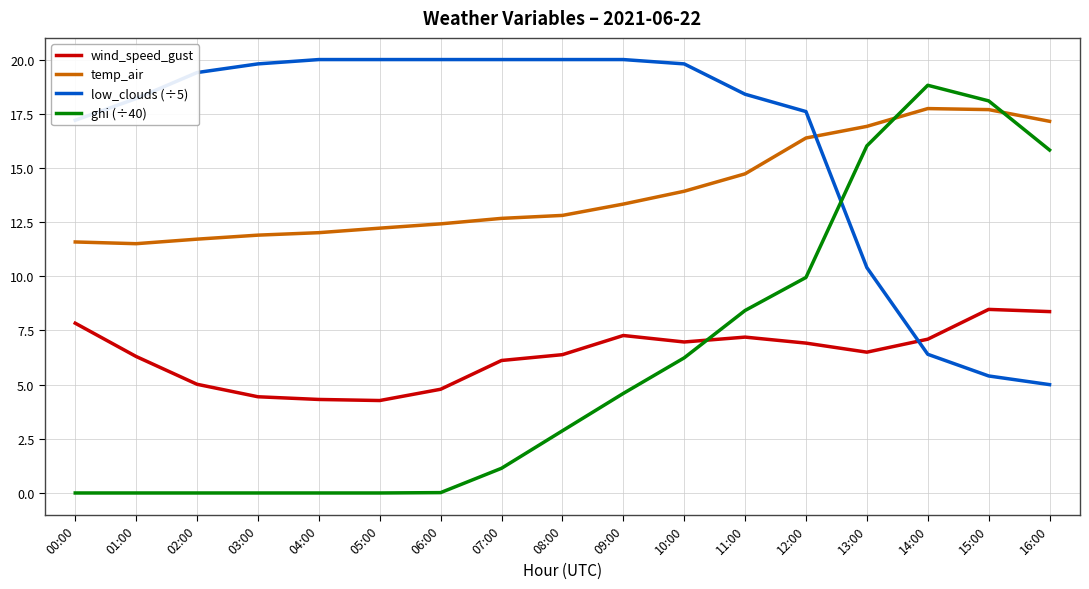

Between 12:00 and 15:00, which series saw the biggest shift?

low_clouds (÷5)